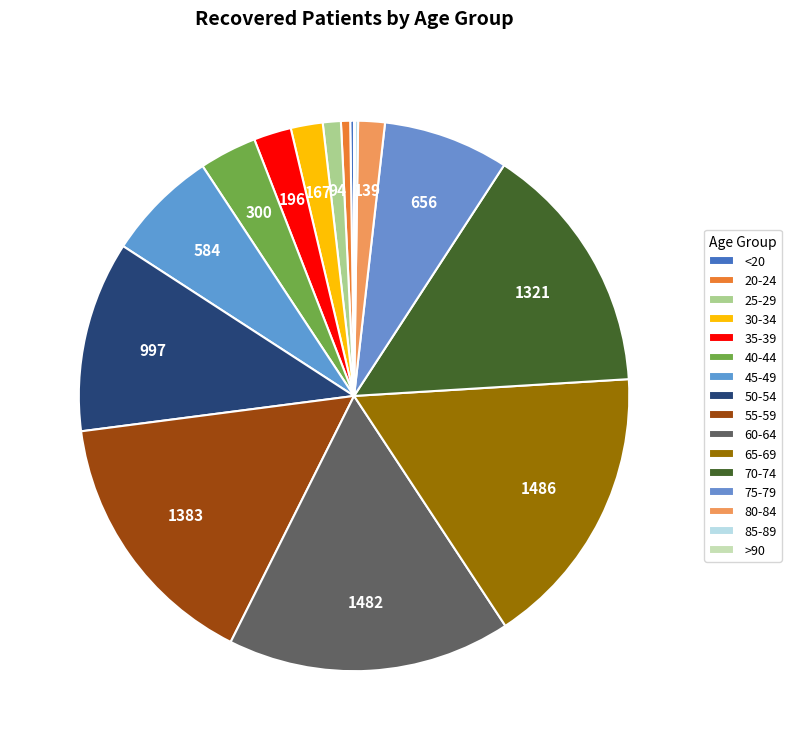

Does >90 account for over 50% of the chart?

No